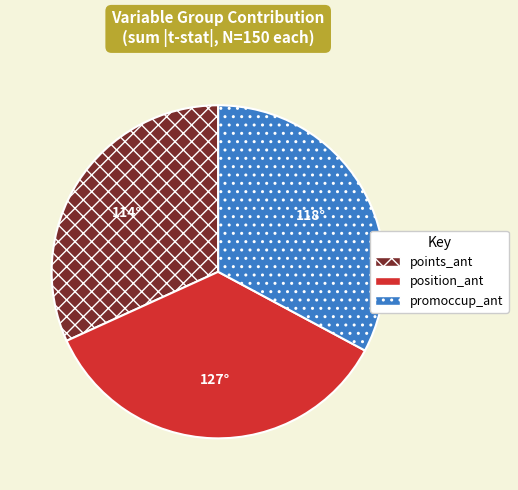

Is it true that points_ant is 32% of the pie?

True